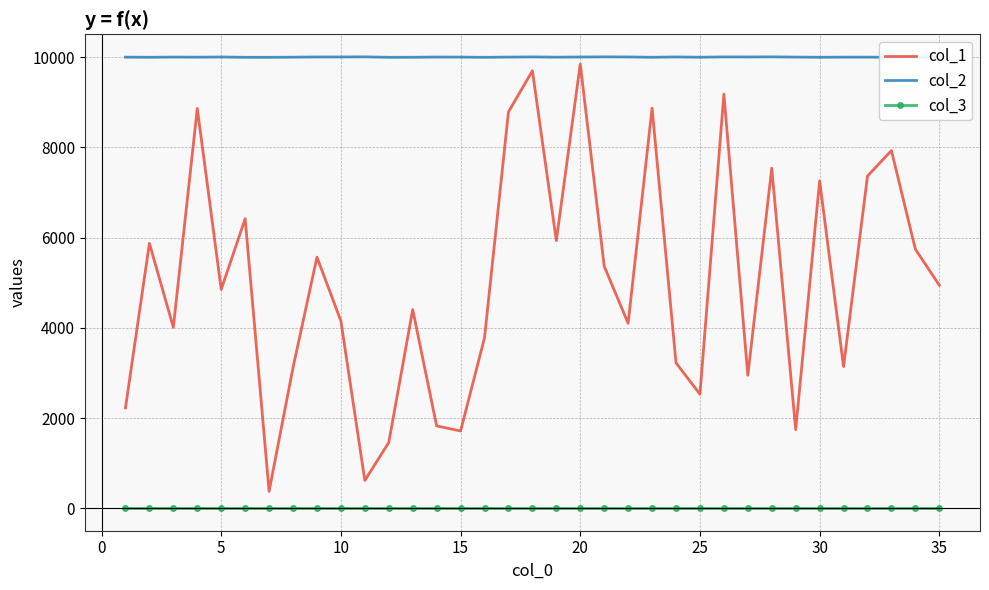

True or false: col_3 and col_1 cross at least once.

False